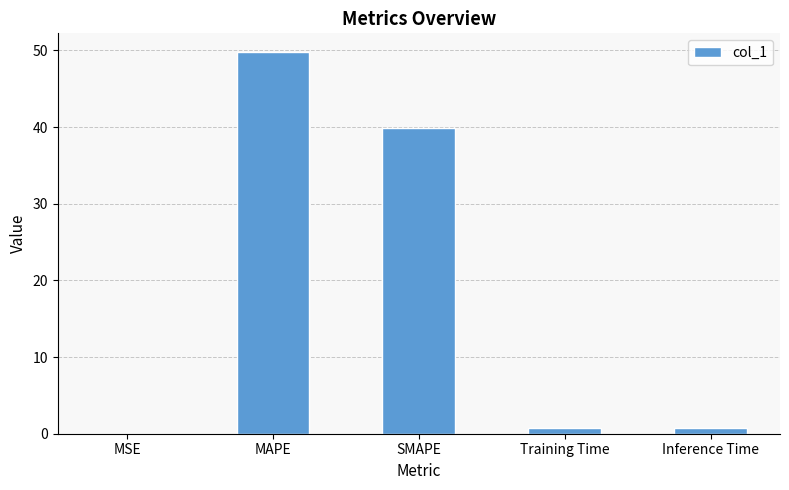

How many data points does each series have?

5